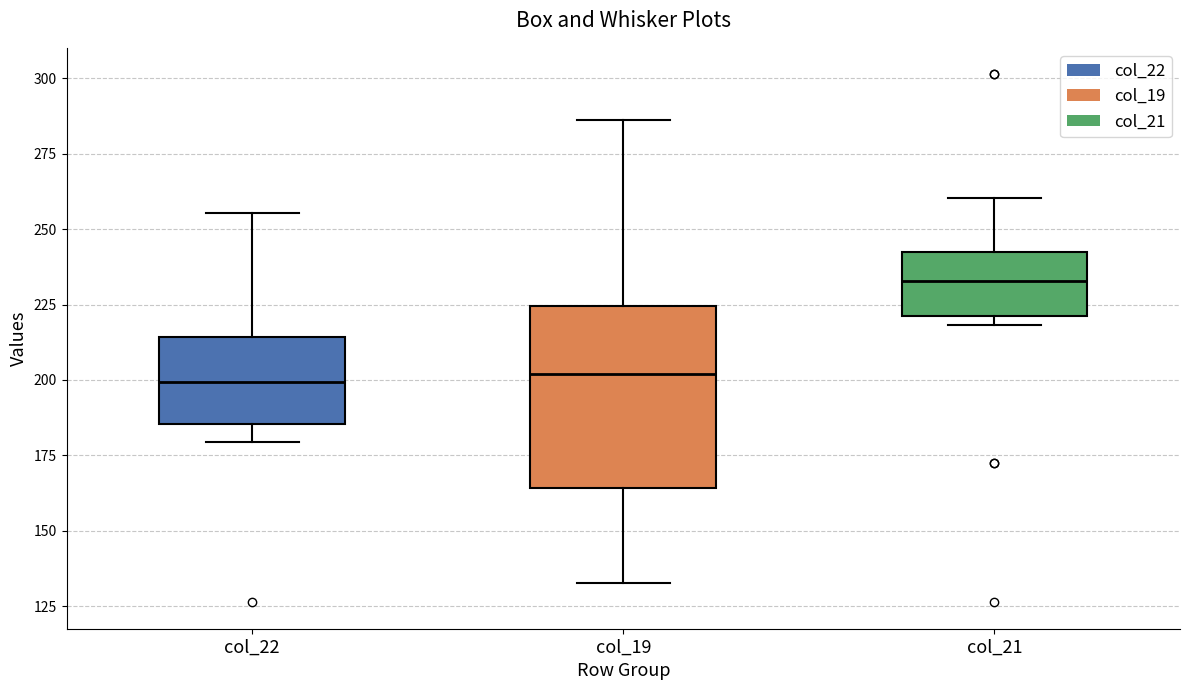

Reading left to right, transcribe this box plot: for each box, give where its median line is, the range the box spans, and where its two whiskers end, as read against the y-axis. The values are not printed on the chart, so give them approximately, as read against the axis.

col_22: median 200, box 185 to 215, whiskers 180 to 255
col_19: median 200, box 165 to 225, whiskers 135 to 285
col_21: median 235, box 220 to 245, whiskers 220 (just below the box's lower edge) to 260